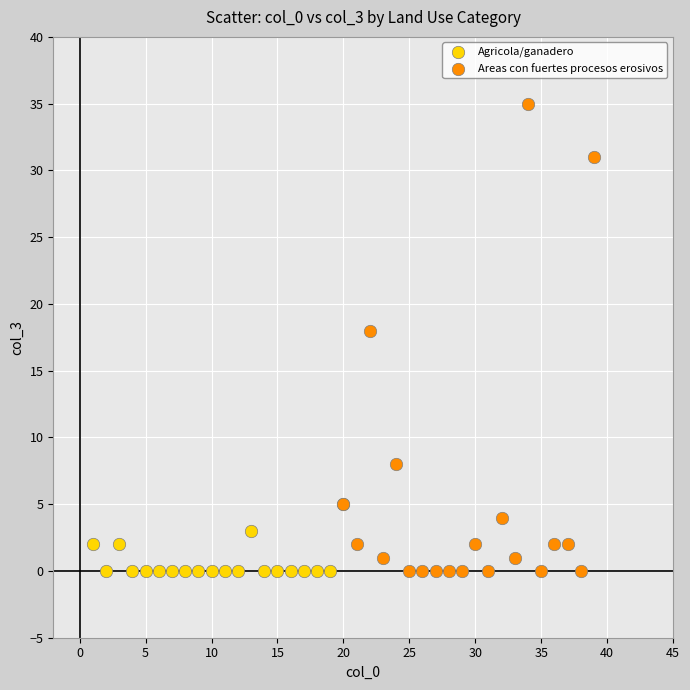

Which series has the largest Y range (max minus min)?

Areas con fuertes procesos erosivos